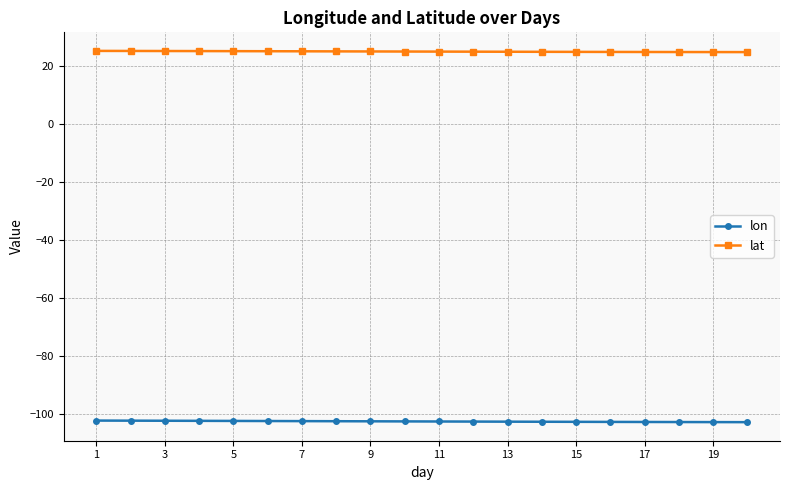

What is the value of the lon point at the 9th from the left?

-102.4